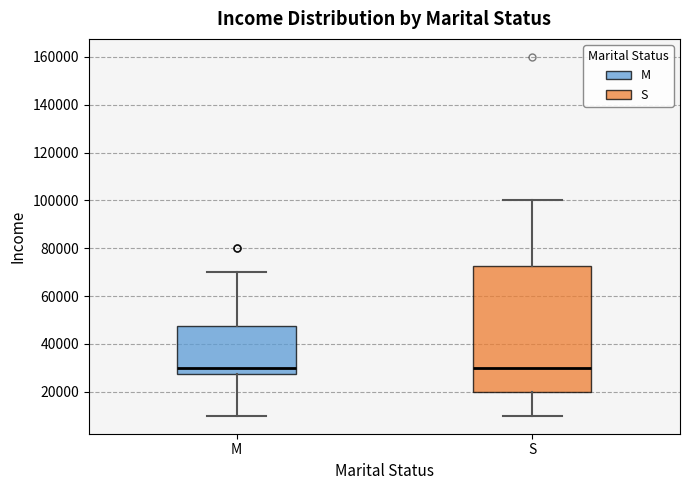

Comparing the boxes themselves (not the whiskers), which one is the tallest?

S